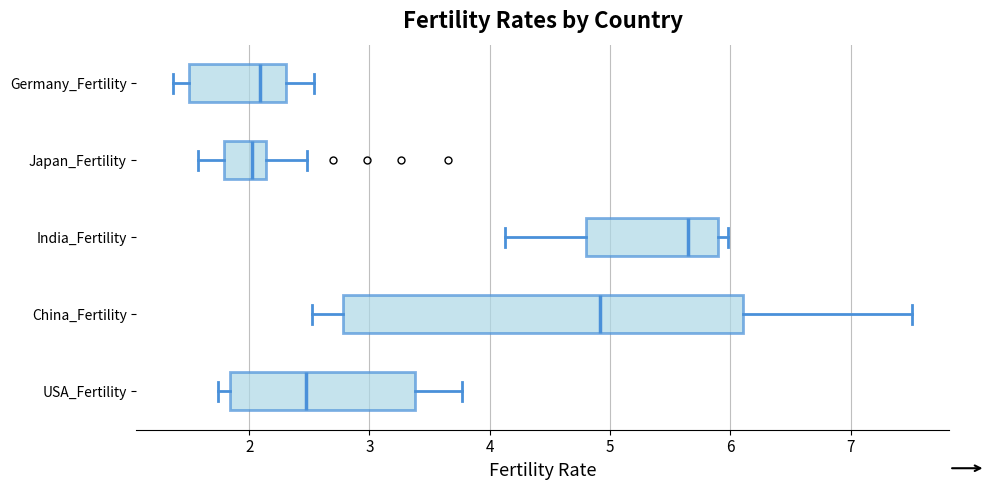

Comparing the boxes themselves (not the whiskers), which one is the widest?

China_Fertility